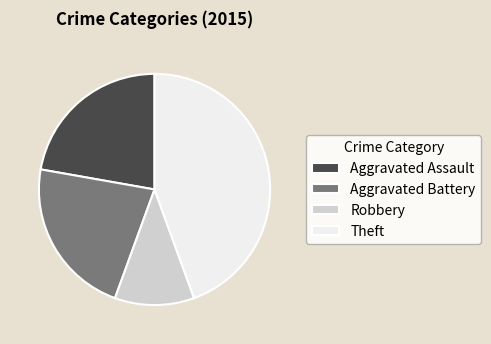

Which category has the biggest portion of the pie?

Theft